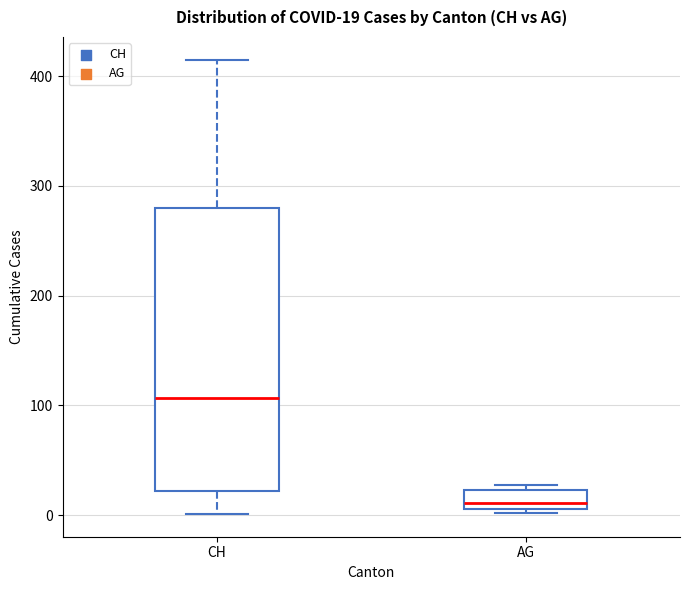

Which box's median line is the lowest?

AG